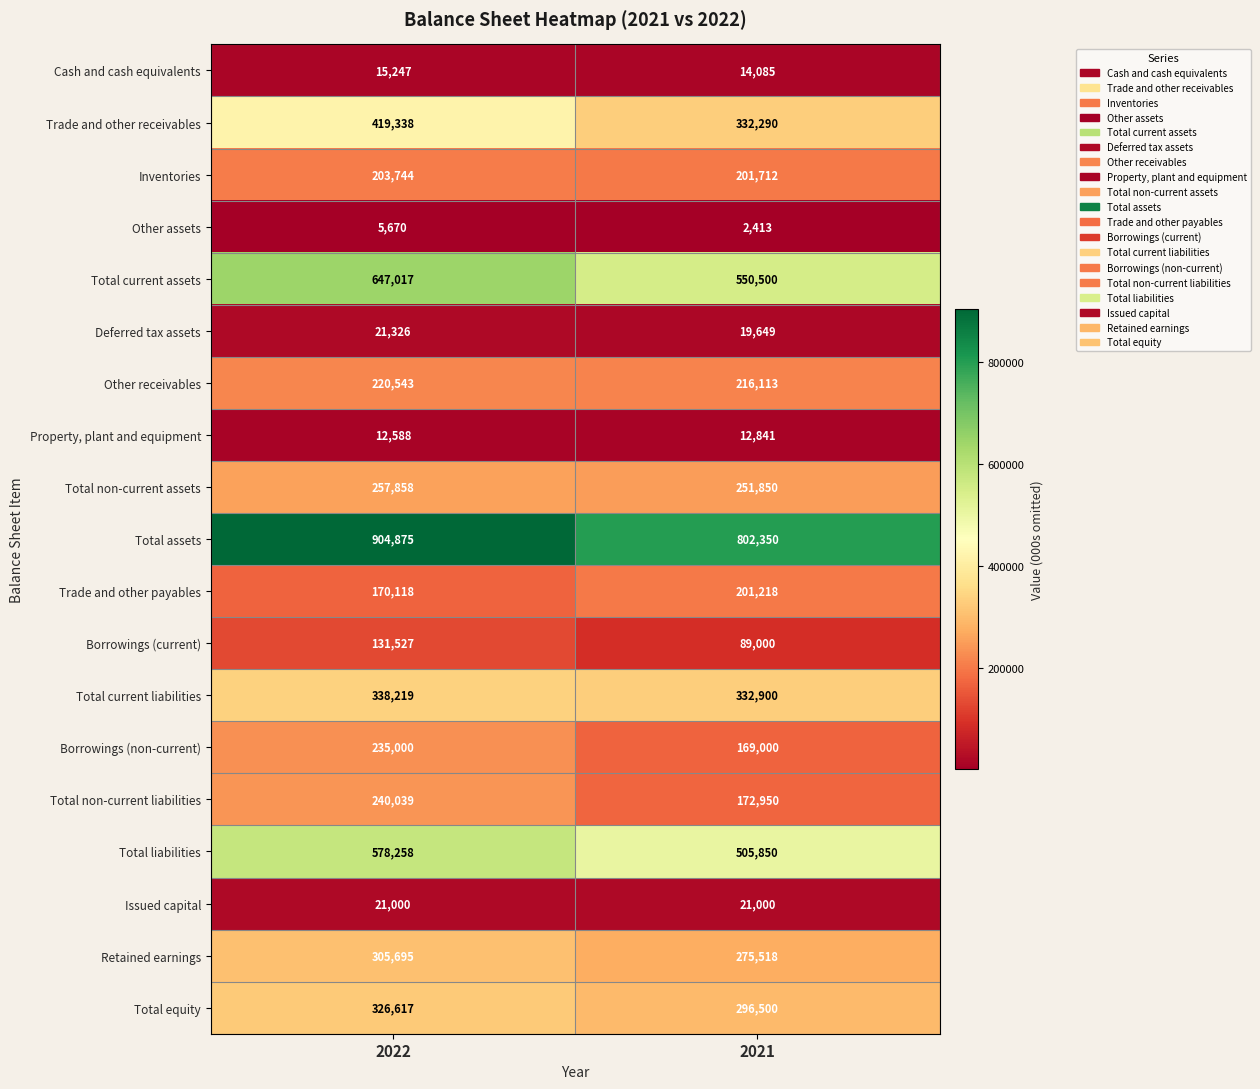

What is the total value across all series at 2021?

4467739